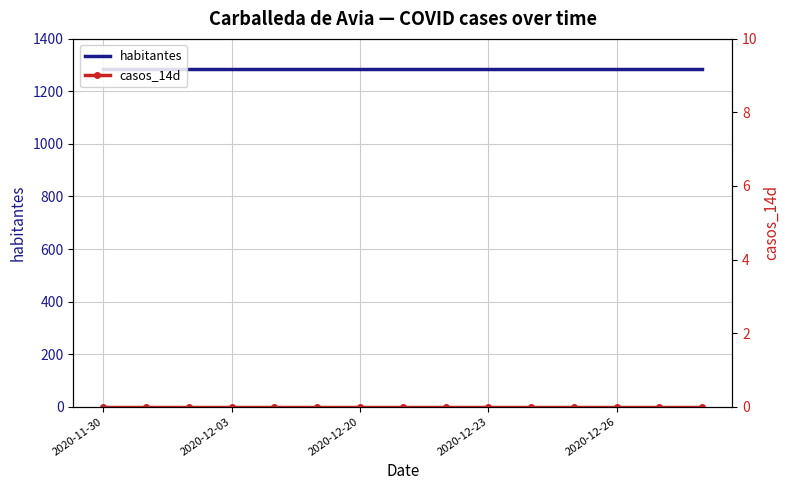

True or false: habitantes has more than 1 points higher than both neighbors.

False